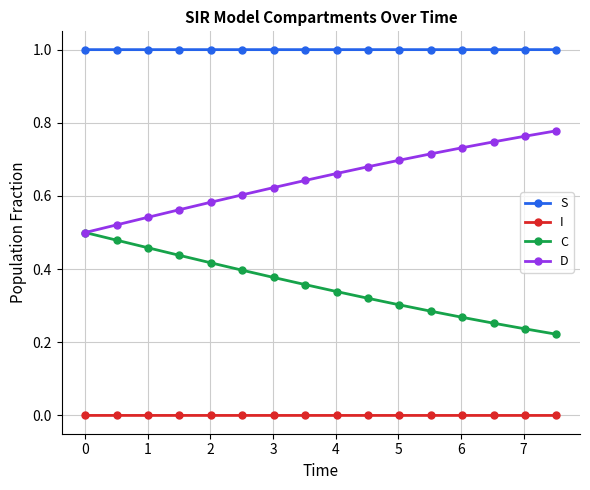

What is the maximum value shown in the chart?

1.0